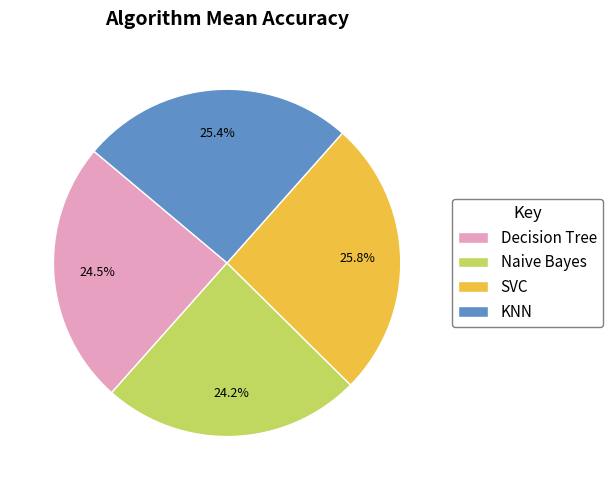

True or false: SVC accounts for 26% of the total.

True